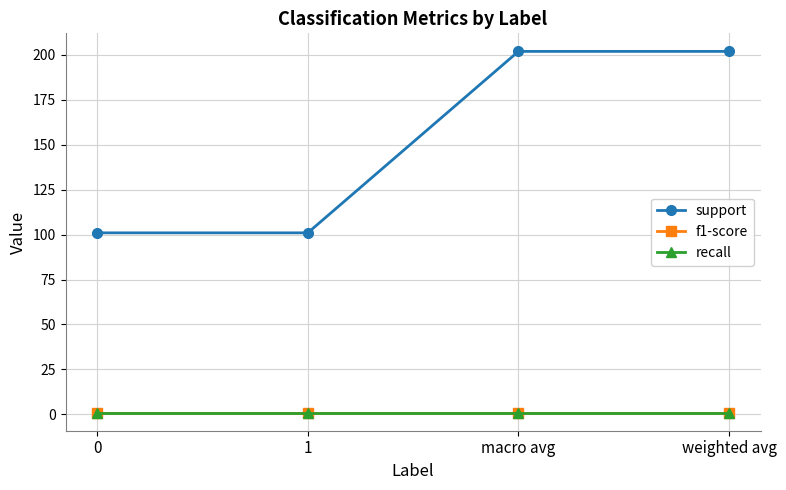

Does the chart have visible grid lines?

Yes